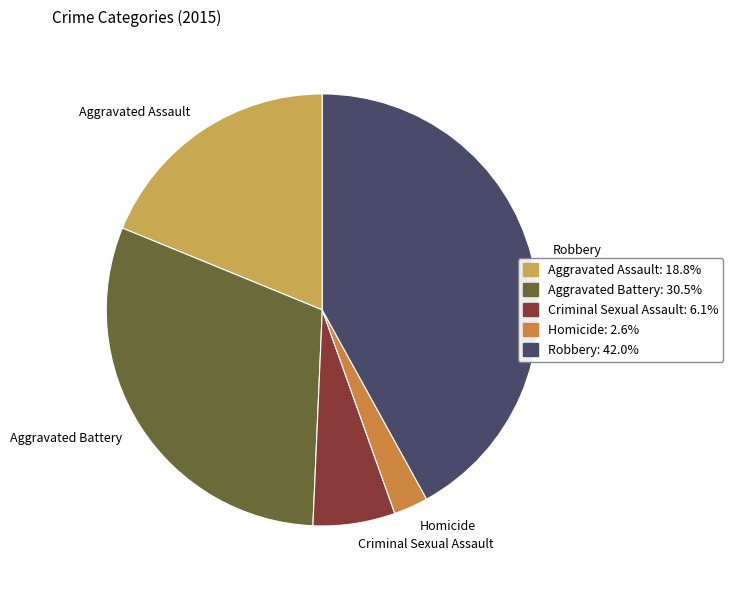

How many slices are in this pie chart?

5